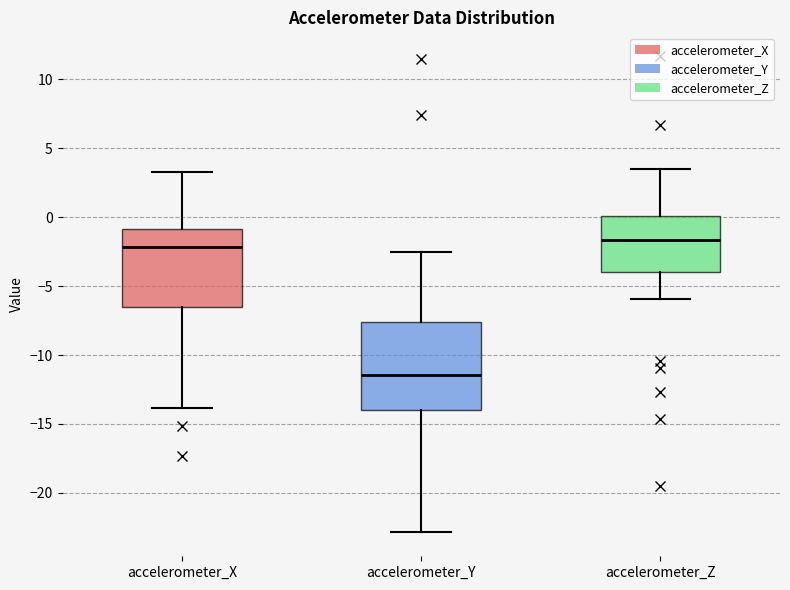

Where is the lower edge of the box for accelerometer_X on the y-axis? The values are not printed on the chart, so give them approximately, as read against the axis.

-6.5